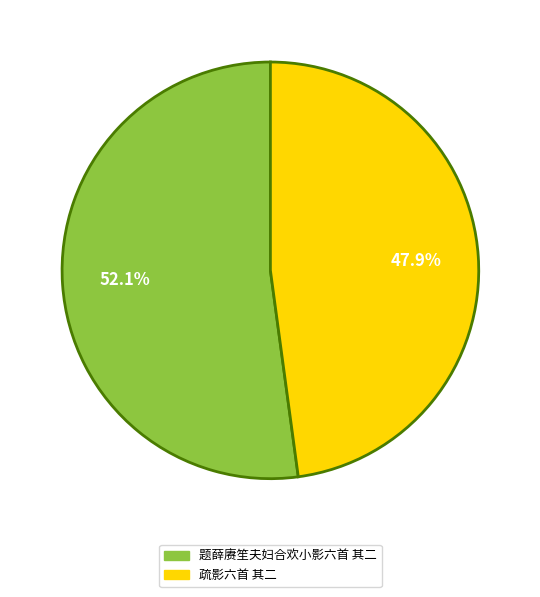

Combined, what portion of the pie is 疏影六首 其二 and 题薛赓笙夫妇合欢小影六首 其二?

100.0%